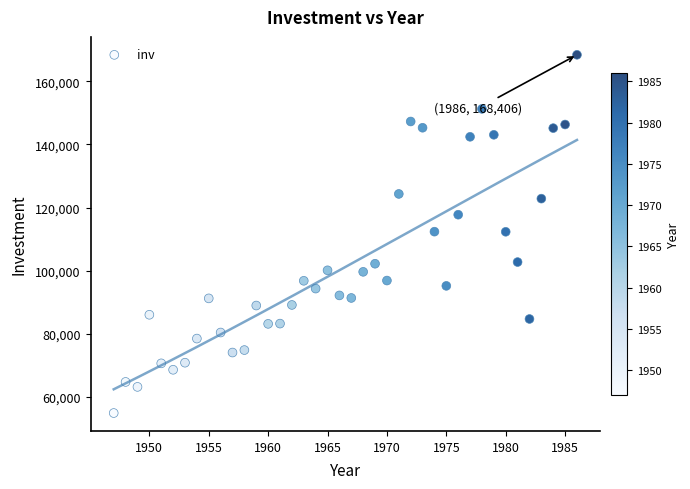

What is the range of X values (max minus min)?

39